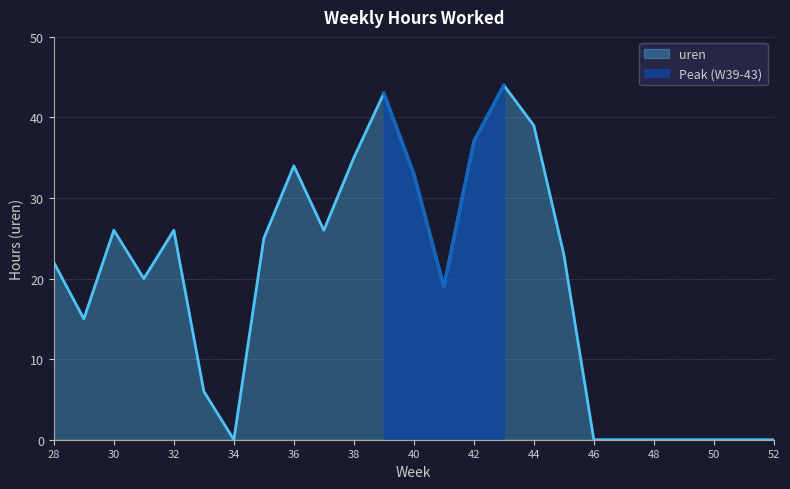

How many data points are less than 22?

12